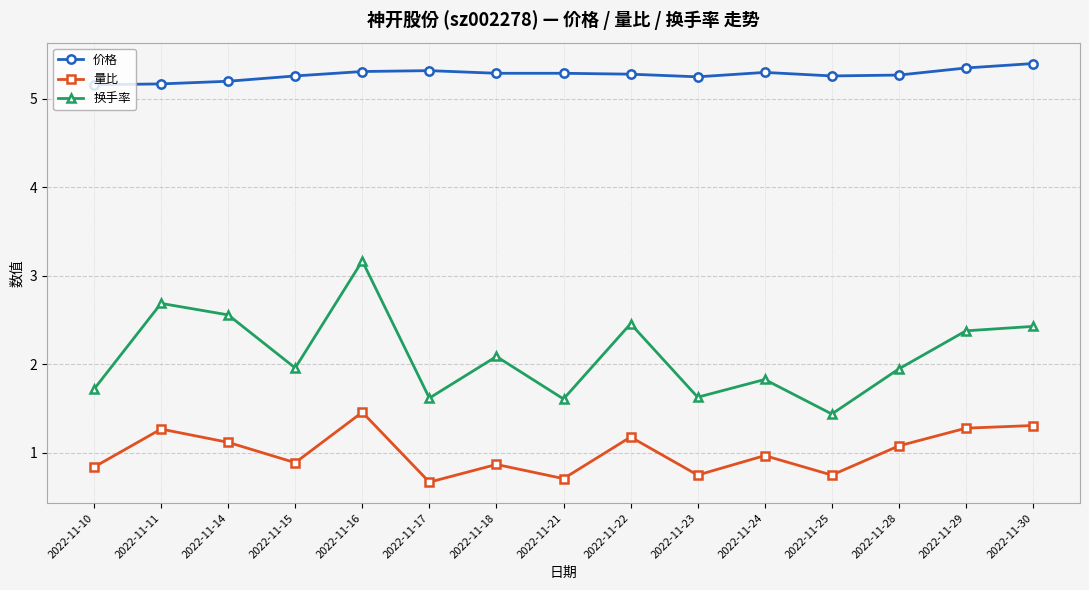

What are all the series names shown in the legend?

价格, 量比, 换手率